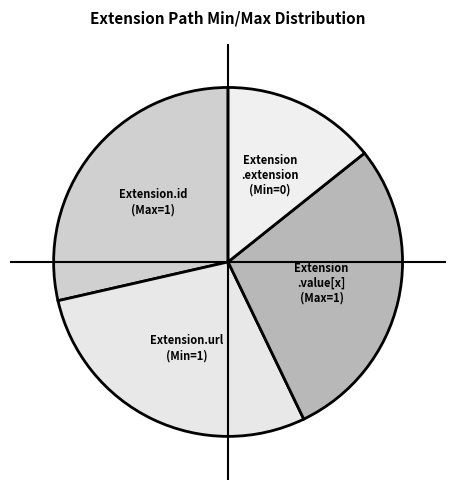

Do Extension.id (Max=1) and Extension.url (Min=1) together represent more than half of the pie?

Yes